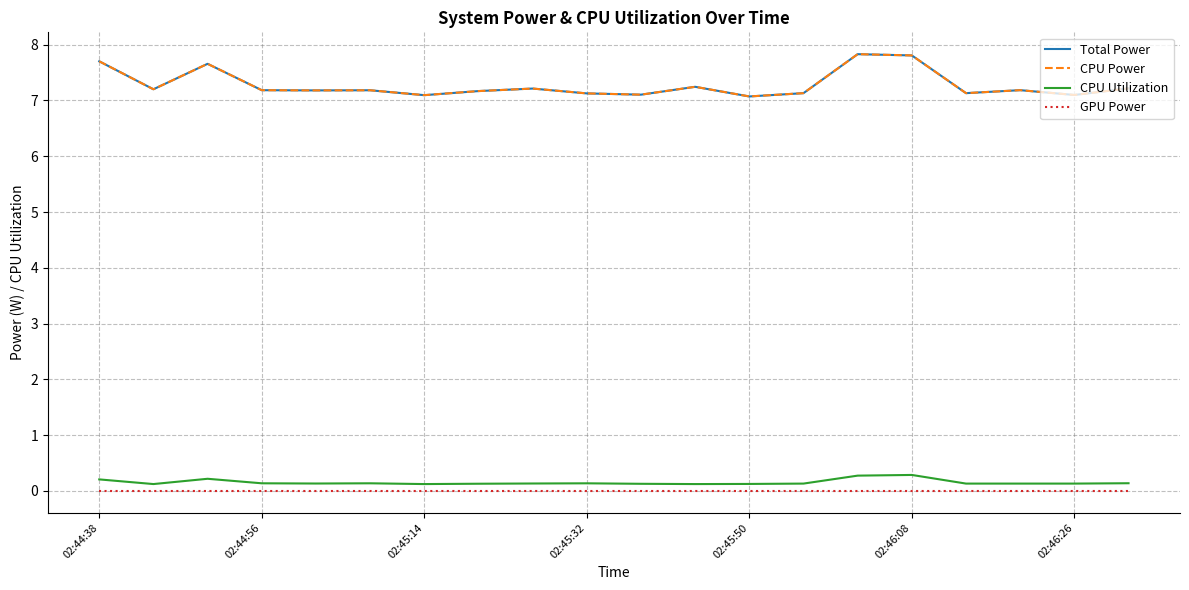

Does the chart display data point markers on the line(s)?

No